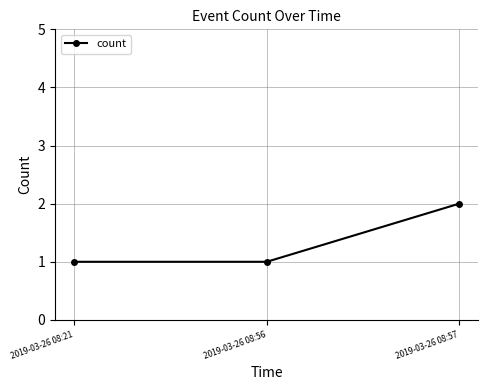

What is the approximate value at 2019-03-26 08:21?

1